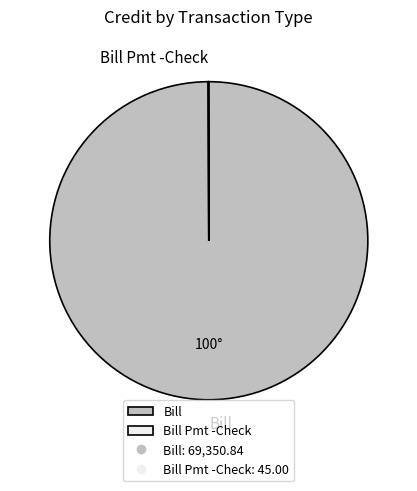

Does any single category account for the majority?

Yes